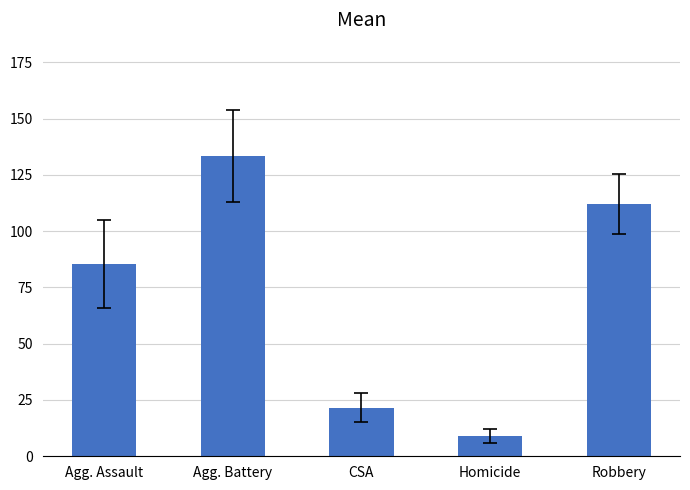

The chart shows a value of 27.5 at Agg. Battery. True or false?

False